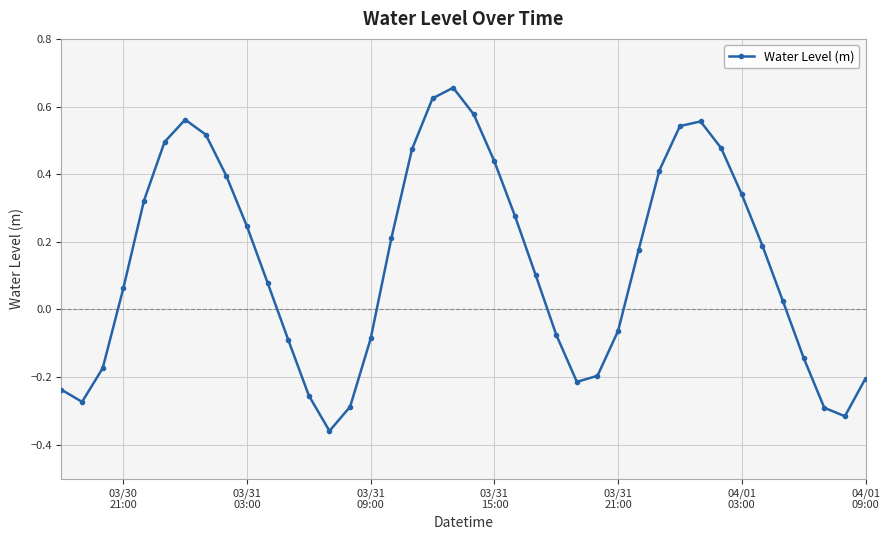

How many distinct data groups are displayed?

1